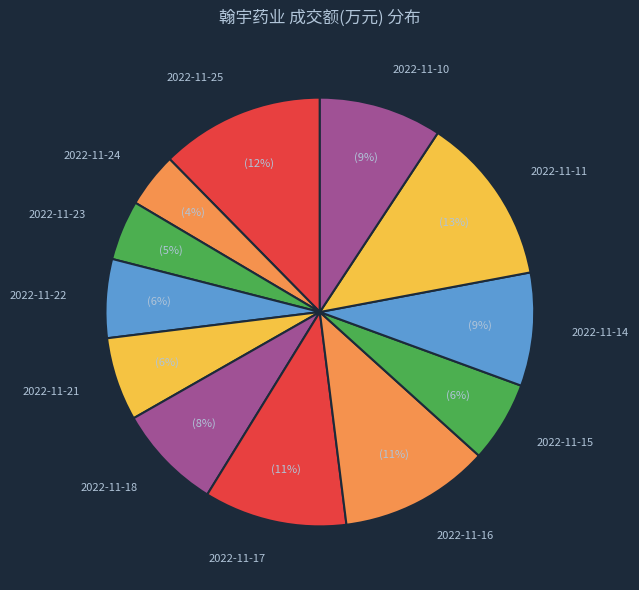

Count the number of slices in the pie.

12